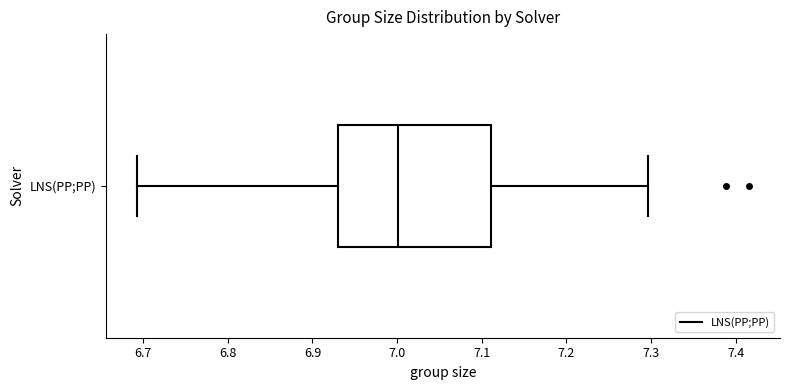

Transcribe this box plot: give where the median line is, the range the box spans, and where the two whiskers end, as read against the x-axis. The values are not printed on the chart, so give them approximately, as read against the axis.

median 7.00, box 6.93 to 7.11, whiskers 6.69 to 7.30